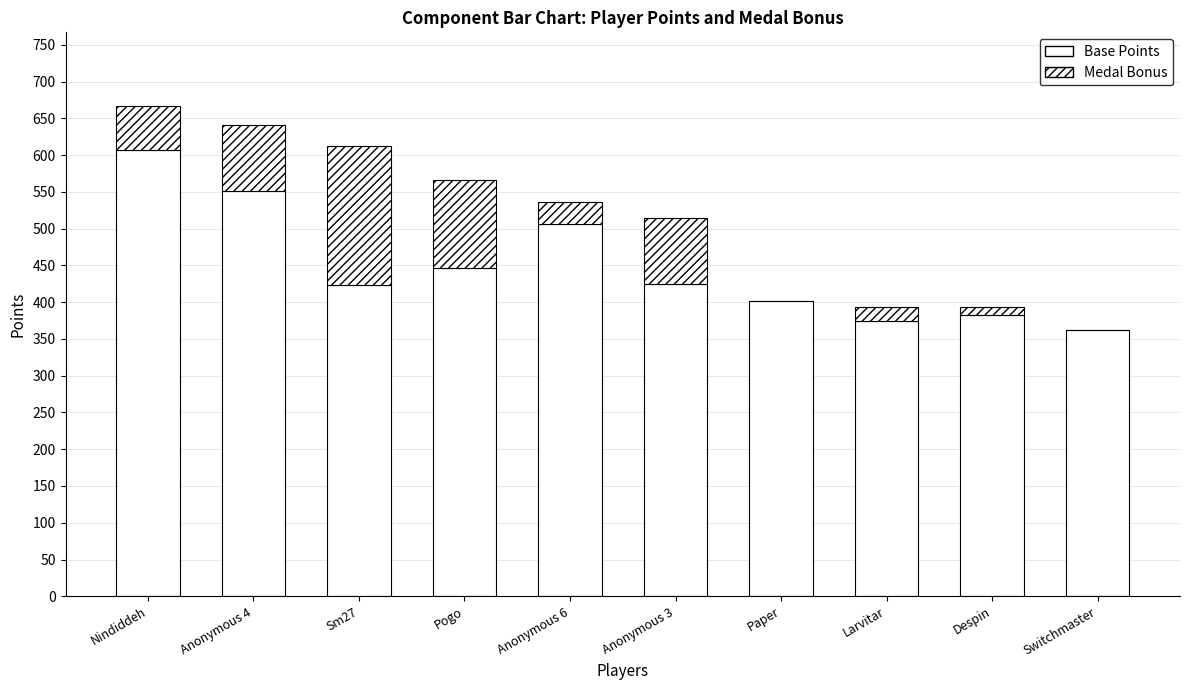

How many data points does each series have?

10